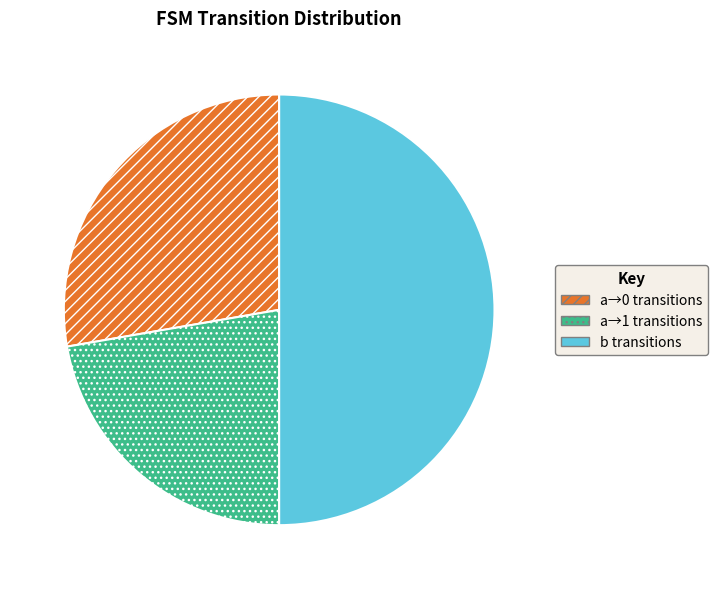

Combined, do a→1 transitions and b transitions account for over 50%?

Yes